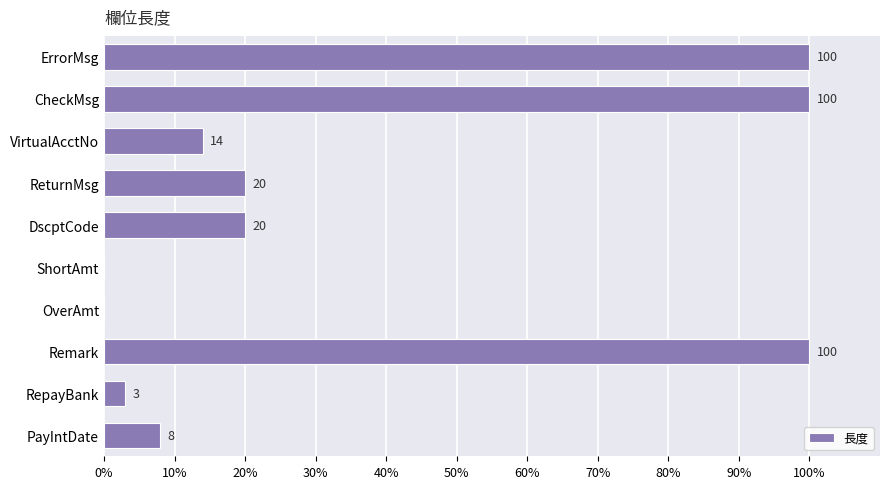

What is the approximate value at CheckMsg, to the nearest 5?

100